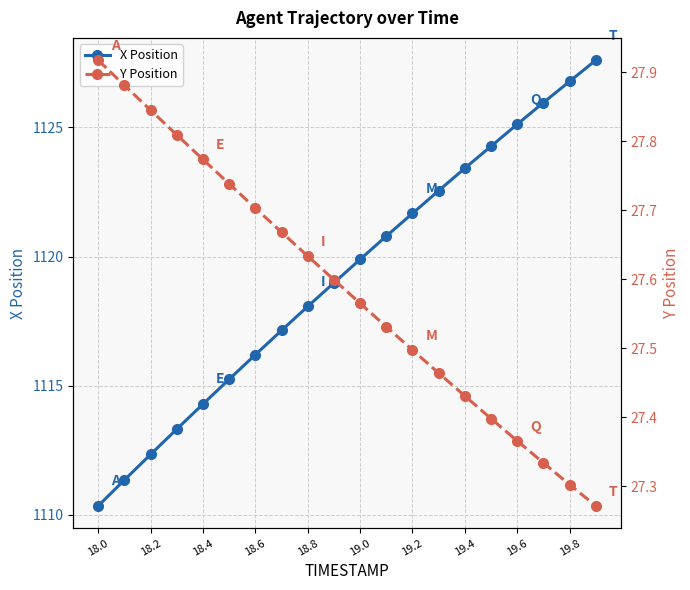

True or false: X Position has more than 2 interior local peaks.

False